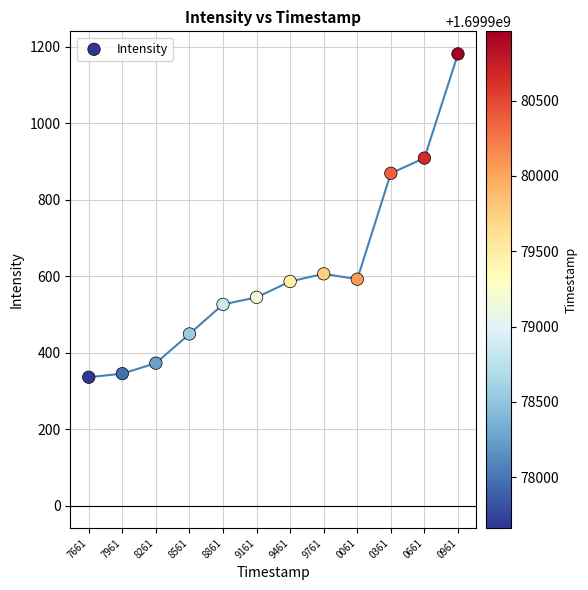

What Y value in the scatter plot is closest to 758?

868.9